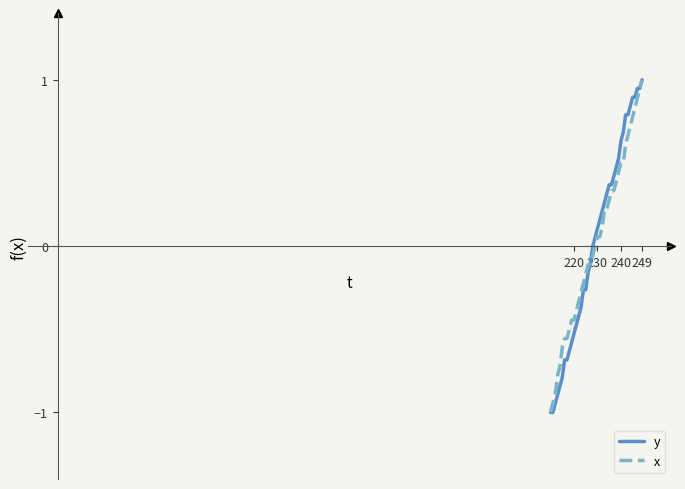

What is the maximum value shown in the chart?

1.0